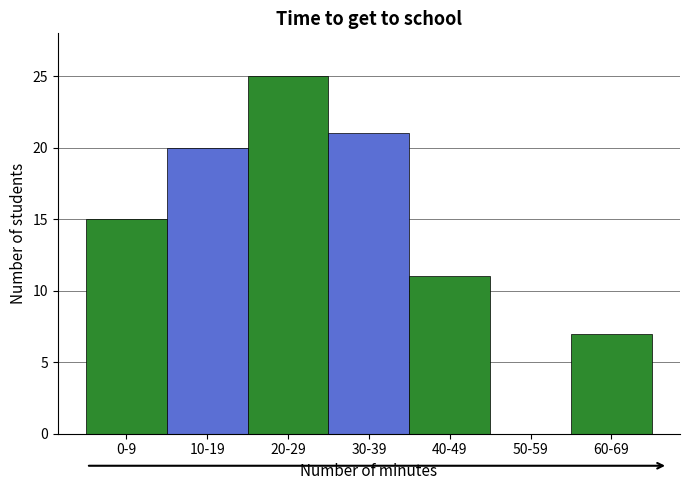

Reading left to right, transcribe all the data shown in this chart.

0-9=15	10-19=20	20-29=25	30-39=21	40-49=11	50-59=0	60-69=7